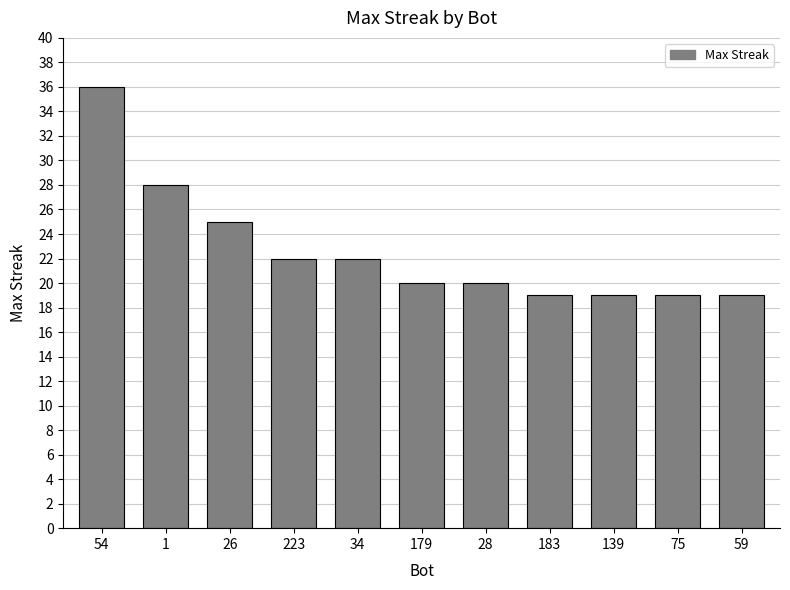

What position from the right is 26?

9